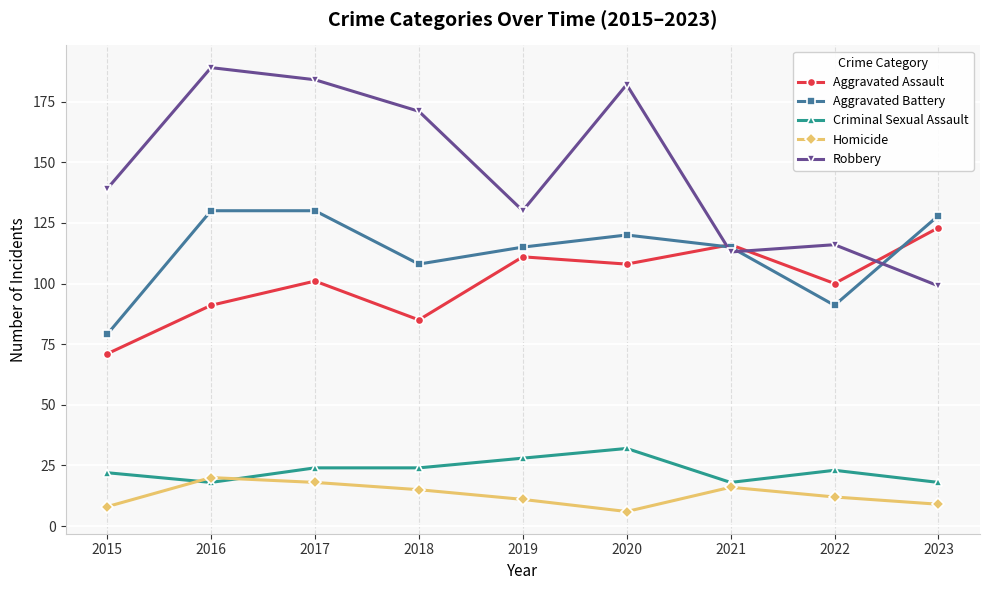

How many categories are shown in the chart?

9